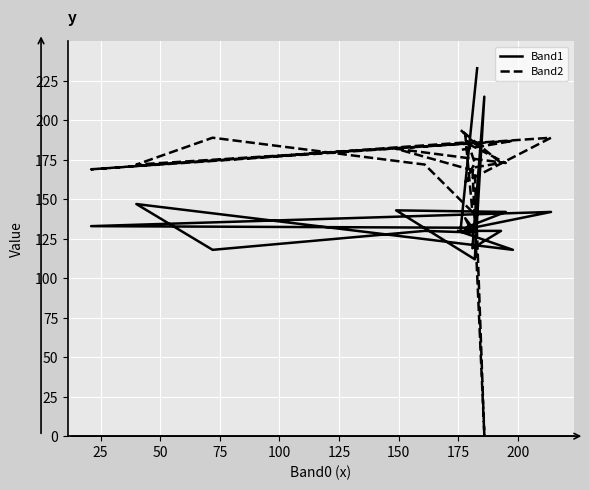

List the series in order of their peak value, lowest first.

Band2, Band1